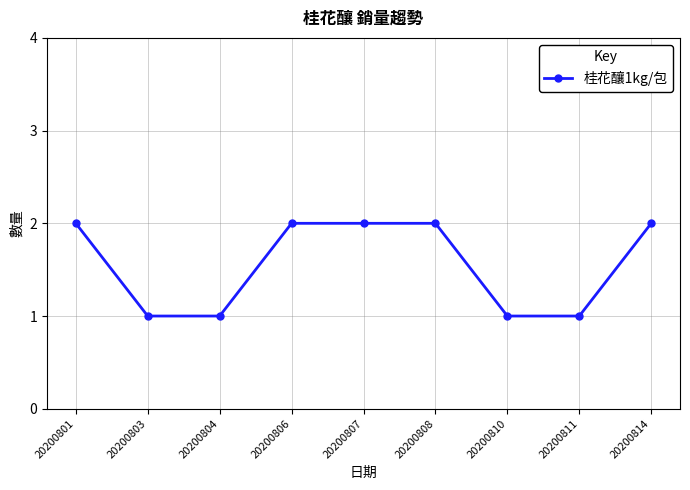

True or false: the data shows 1 at 20200810.

True